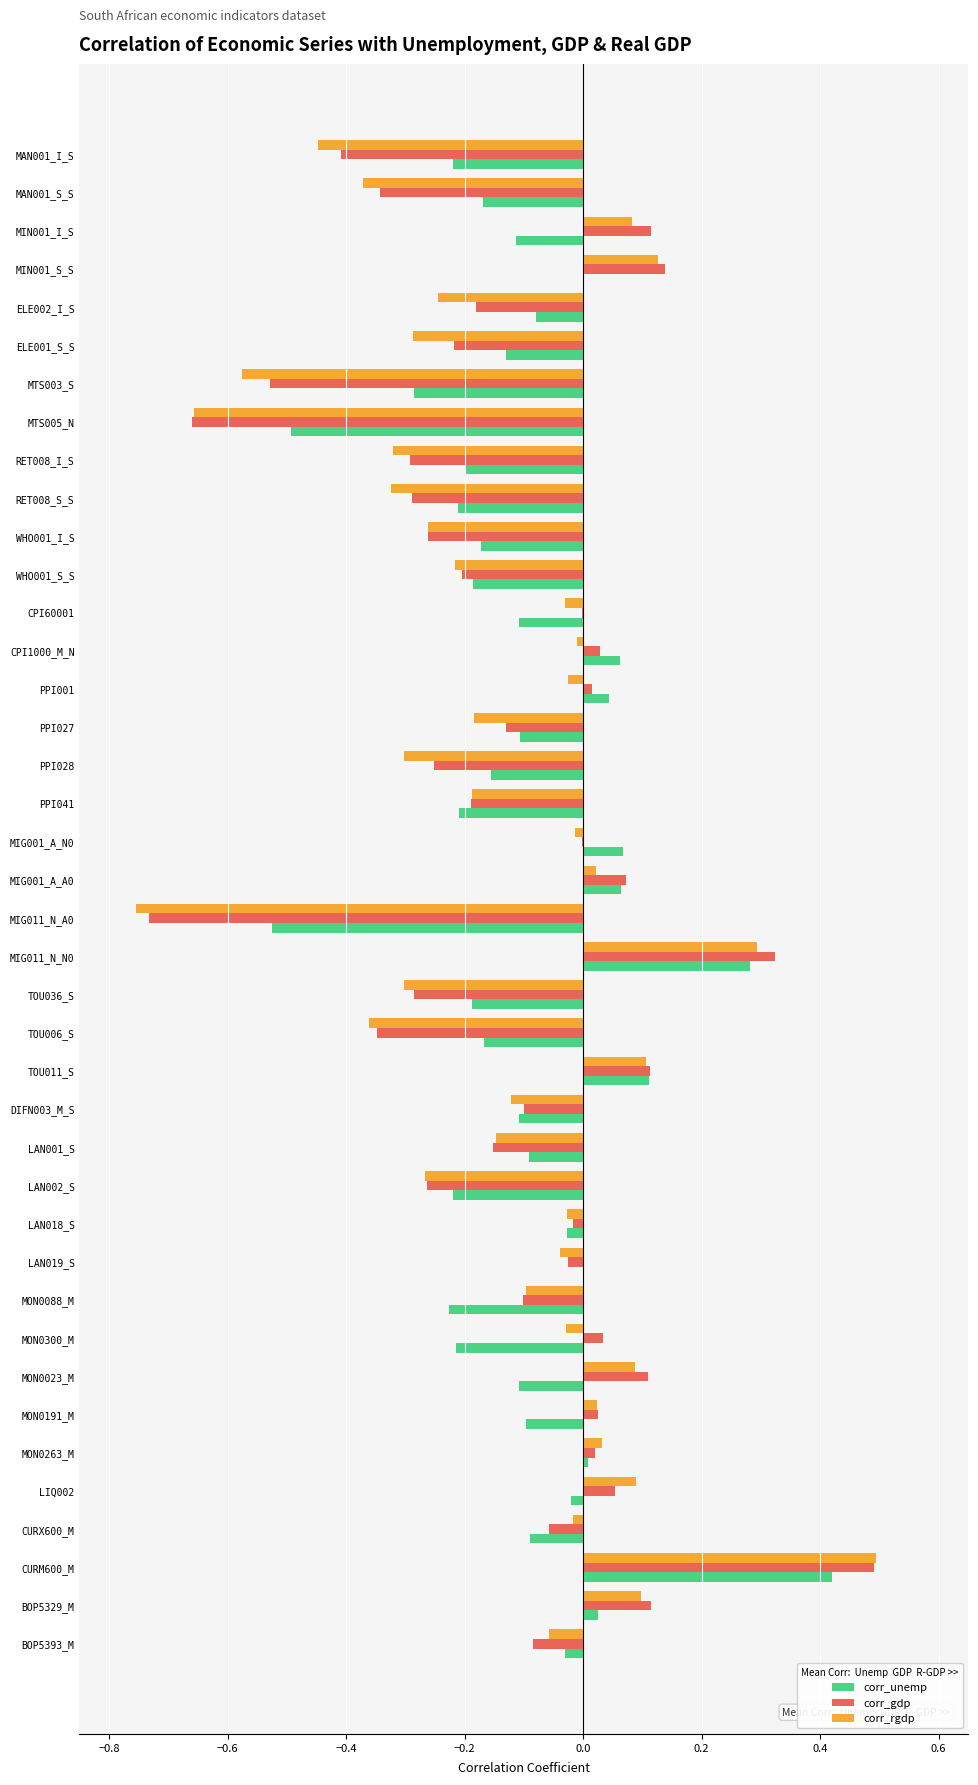

Is the value of corr_gdp at WHO001_I_S greater than the value of corr_unemp at WHO001_I_S?

No